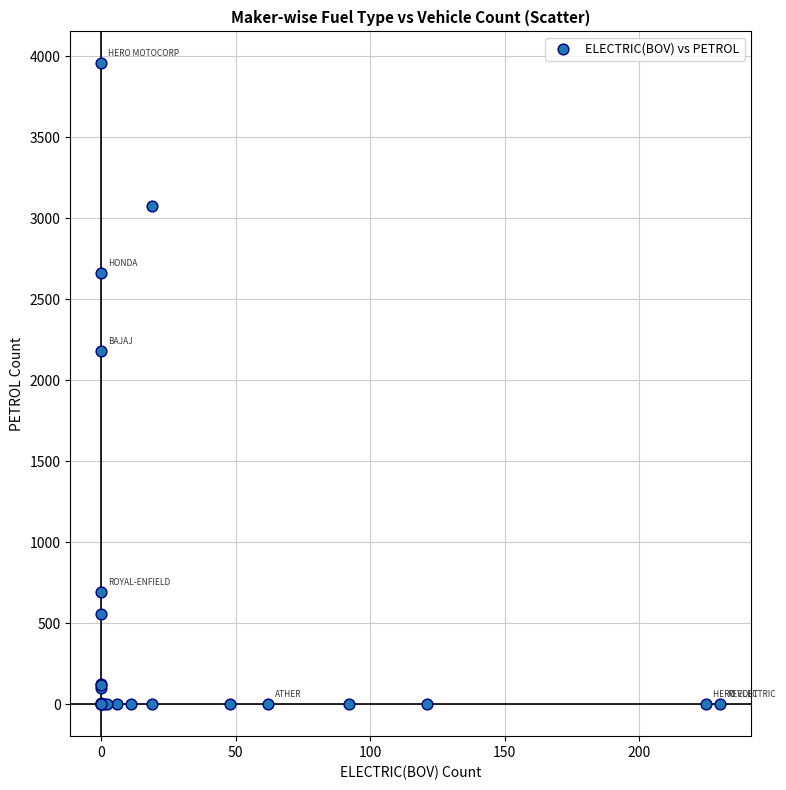

What Y value in the scatter plot is closest to 1977?

2181